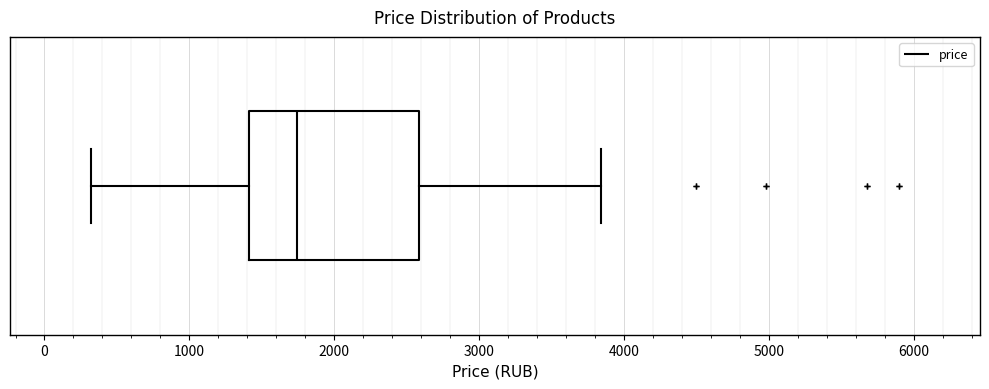

Transcribe this box plot: give where the median line is, the range the box spans, and where the two whiskers end, as read against the x-axis. The values are not printed on the chart, so give them approximately, as read against the axis.

median 1700, box 1400 to 2600, whiskers 300 to 3800